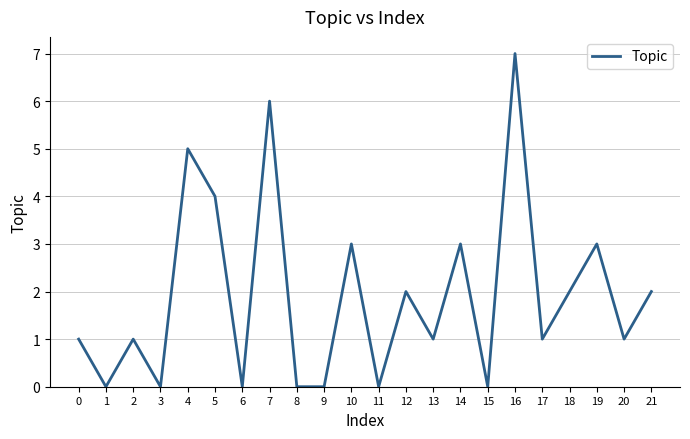

Is it true that the value at 21 is 2?

True